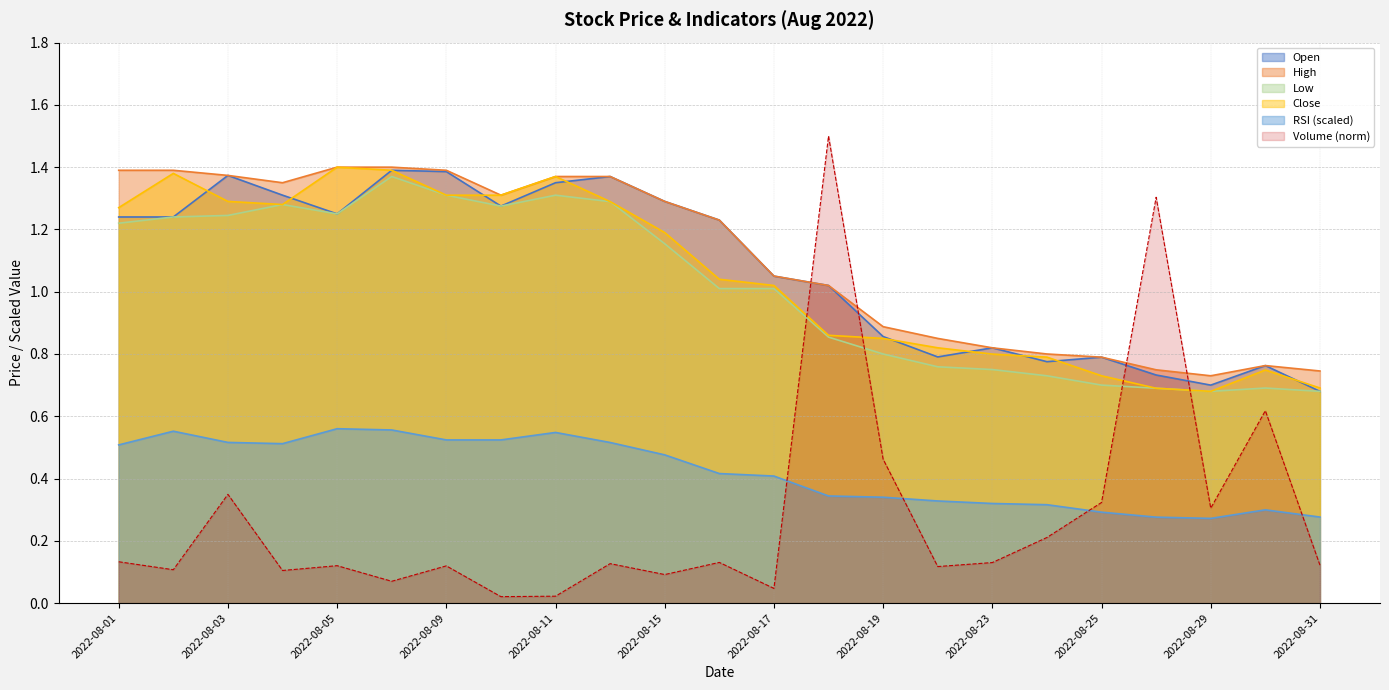

Reading left to right, what are all the values shown in this chart?

col_7 (Volume): 0.1	0.1	0.3	0.1	0.1	0.1	0.1	0.0	0.0	0.1	0.1	0.1	0.0	1.5	0.5	0.1	0.1	0.2	0.3	1.3	0.3	0.6	0.1
col_2 (Open): 1.2	1.2	1.4	1.3	1.2	1.4	1.4	1.3	1.4	1.4	1.3	1.2	1.1	1.0	0.9	0.8	0.8	0.8	0.8	0.7	0.7	0.8	0.7
col_3 (High): 1.4	1.4	1.4	1.4	1.4	1.4	1.4	1.3	1.4	1.4	1.3	1.2	1.1	1.0	0.9	0.8	0.8	0.8	0.8	0.7	0.7	0.8	0.7
col_4 (Low): 1.2	1.2	1.2	1.3	1.2	1.4	1.3	1.3	1.3	1.3	1.2	1.0	1.0	0.9	0.8	0.8	0.8	0.7	0.7	0.7	0.7	0.7	0.7
col_5 (Close): 1.3	1.4	1.3	1.3	1.4	1.4	1.3	1.3	1.4	1.3	1.2	1.0	1.0	0.9	0.8	0.8	0.8	0.8	0.7	0.7	0.7	0.7	0.7
col_6 (RSI): 0.5	0.6	0.5	0.5	0.6	0.6	0.5	0.5	0.5	0.5	0.5	0.4	0.4	0.3	0.3	0.3	0.3	0.3	0.3	0.3	0.3	0.3	0.3